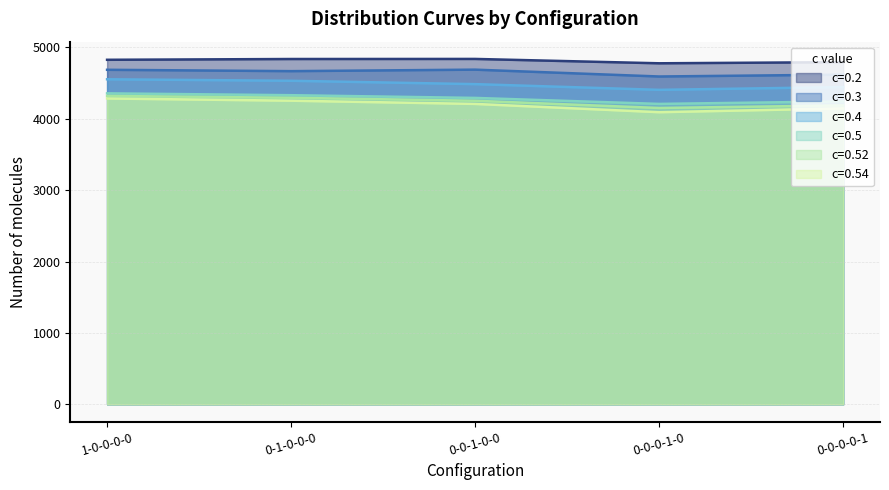

At which label does c=0.2 first exceed 4826?

0-1-0-0-0